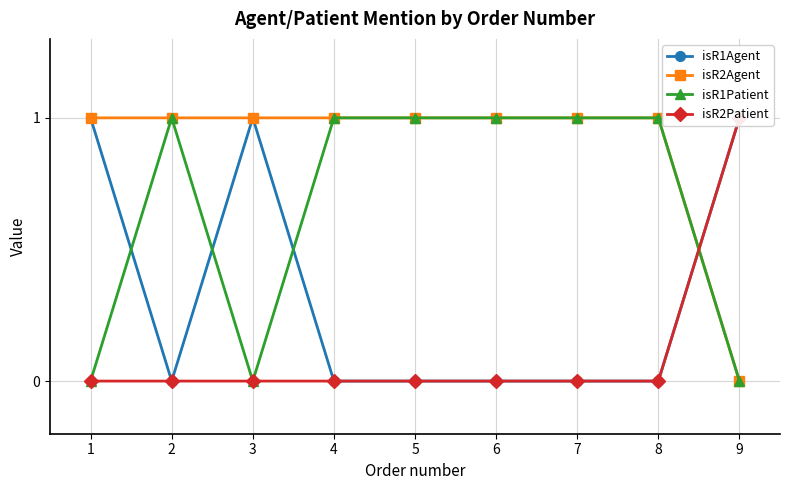

Which series has the largest total across all categories?

isR2Agent